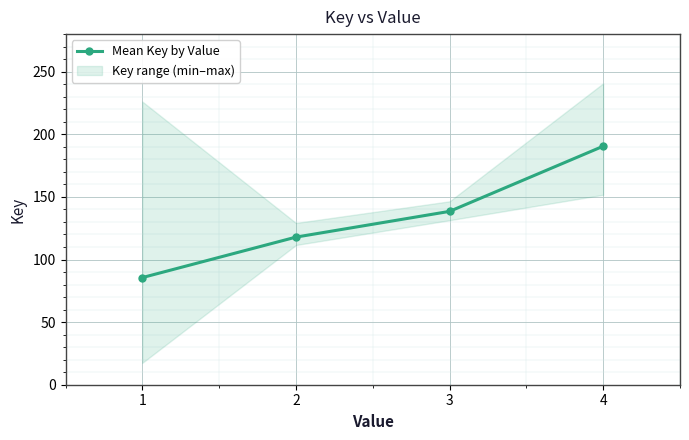

The value at 4 is 190.5. True or false?

True